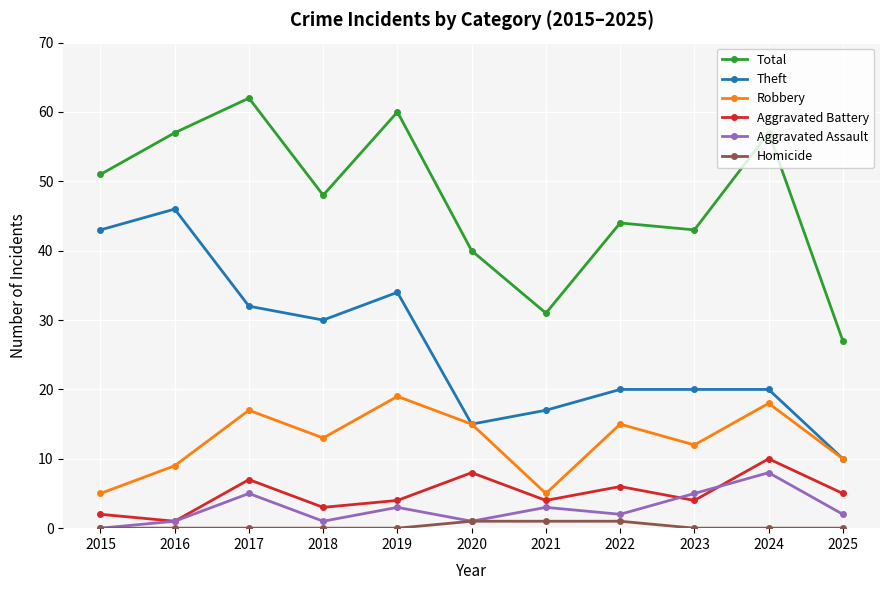

What is the minimum value for Total?

27